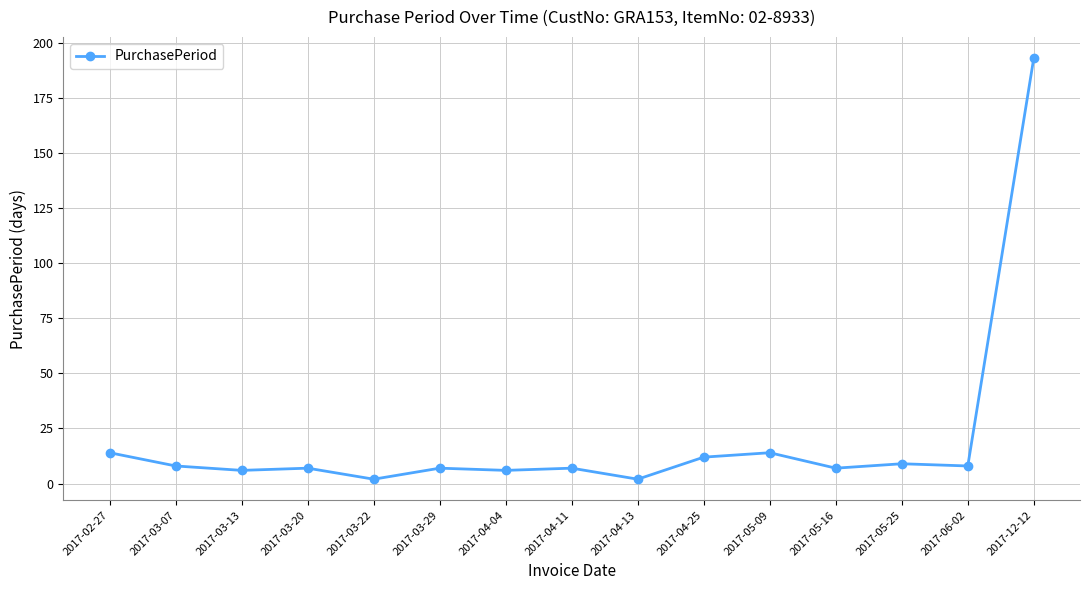

The chart shows a value of 7 at 2017-05-16. True or false?

True